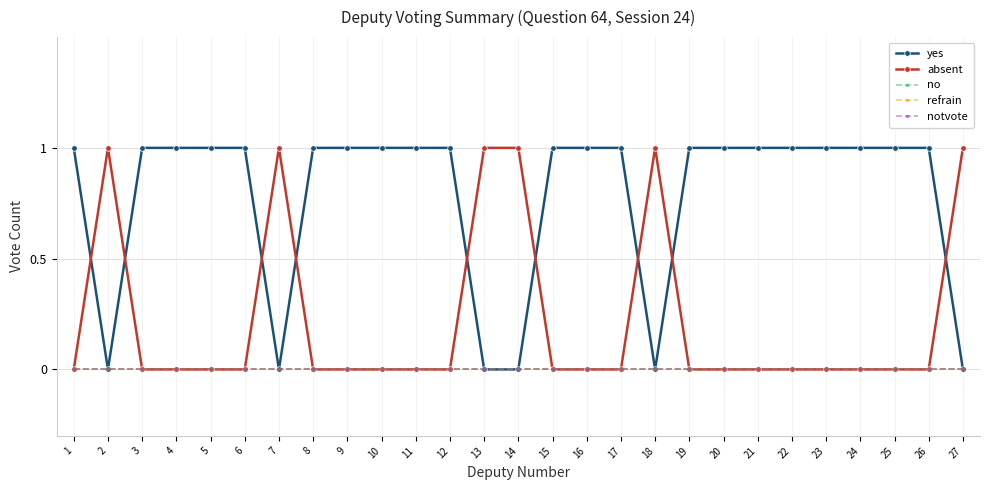

Is this an area chart (filled region under the line)?

No